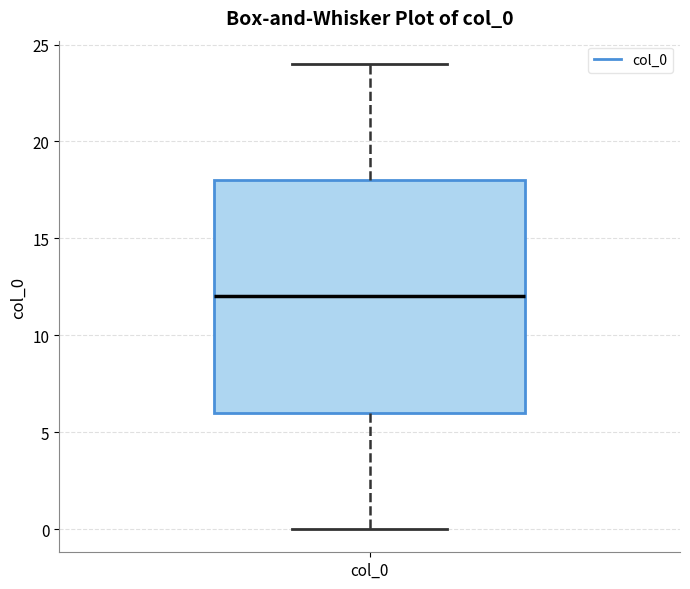

Transcribe this box plot: give where the median line is, the range the box spans, and where the two whiskers end, as read against the y-axis. The values are not printed on the chart, so give them approximately, as read against the axis.

median 12, box 6 to 18, whiskers 0 to 24